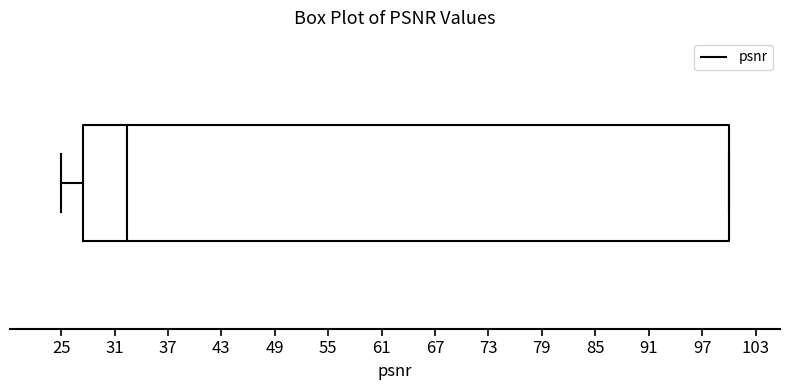

Read this box plot against the x-axis: the position of the median line, the range covered by the box, and the ends of both whiskers. The values are not printed on the chart, so give them approximately, as read against the axis.

median 32, box 28 to 100, whiskers 25 to 100